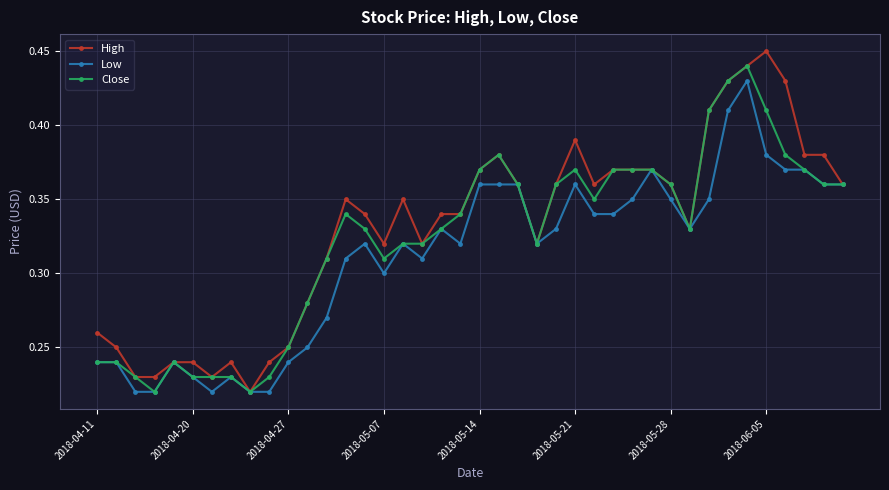

True or false: Low has more than 1 points higher than both neighbors.

True